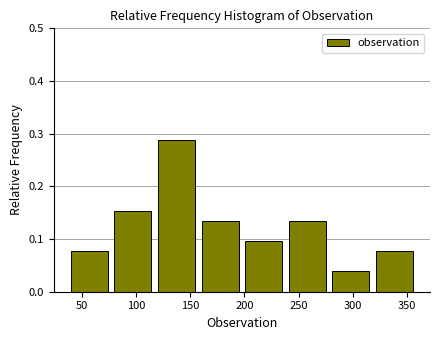

What is the height of the bar covering 240 to 280 on the x-axis? Neither the bar edges nor the heights are printed on the chart, so give them approximately, as read against the axes.

0.13